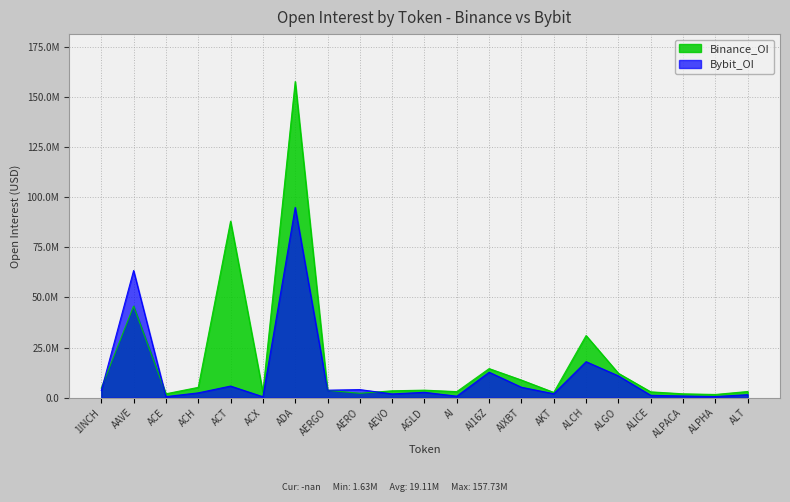

Which series has the largest total across all categories?

Binance_OI